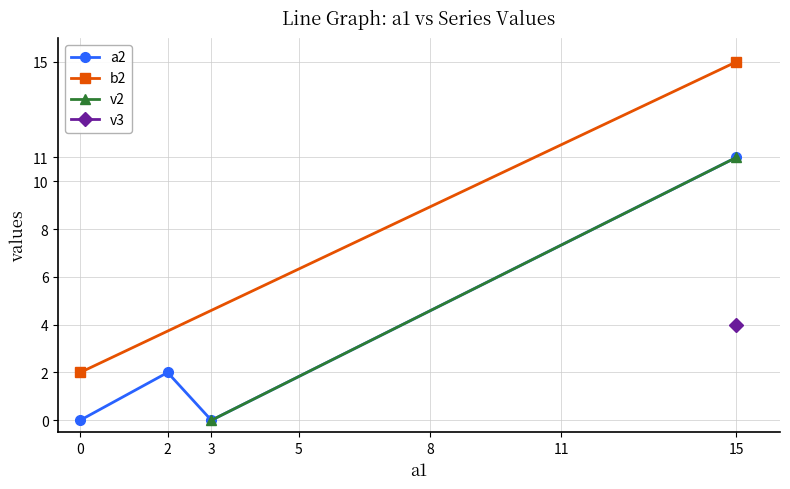

Reading left to right, transcribe all the data shown in this chart.

0	2	3	15